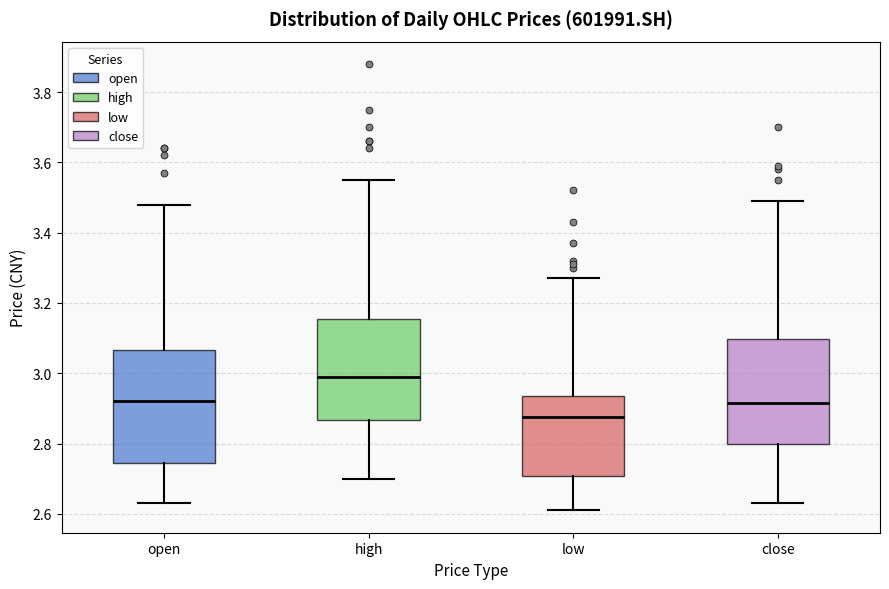

Reading left to right, read every box against the y-axis: the position of its median line, the range the box covers, and the ends of its whiskers. The values are not printed on the chart, so give them approximately, as read against the axis.

open: median 2.92, box 2.74 to 3.06, whiskers 2.64 to 3.48
high: median 3.00, box 2.86 to 3.16, whiskers 2.70 to 3.56
low: median 2.88, box 2.70 to 2.94, whiskers 2.62 to 3.28
close: median 2.92, box 2.80 to 3.10, whiskers 2.64 to 3.50